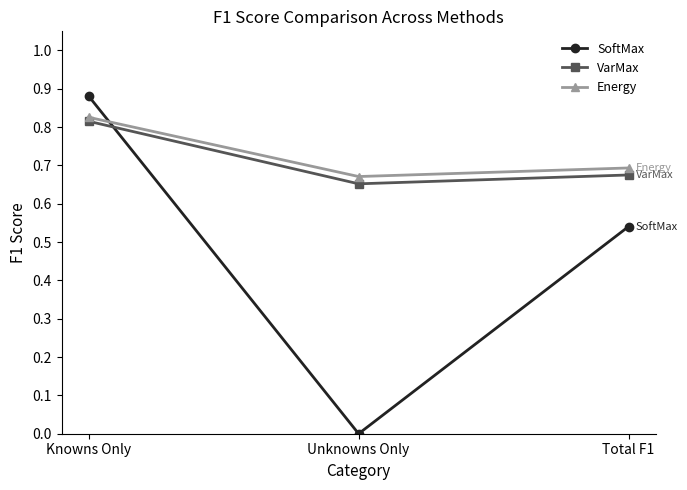

What position from the left is Knowns Only?

1